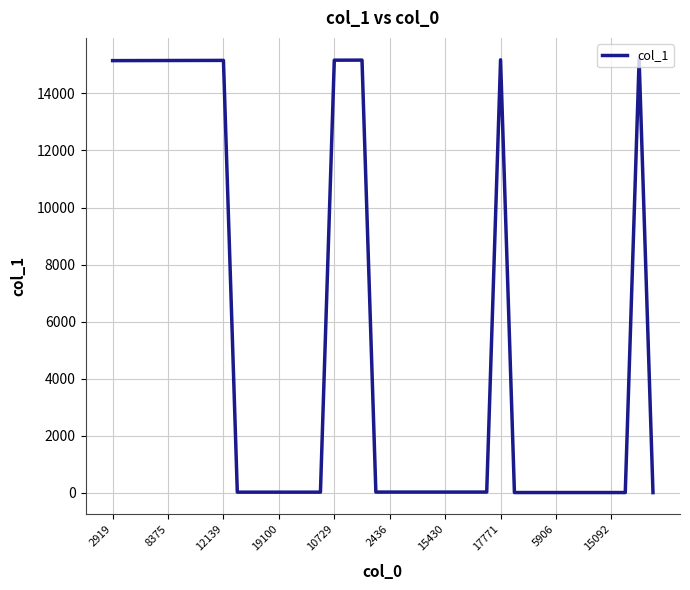

What is the greatest value displayed?

15189